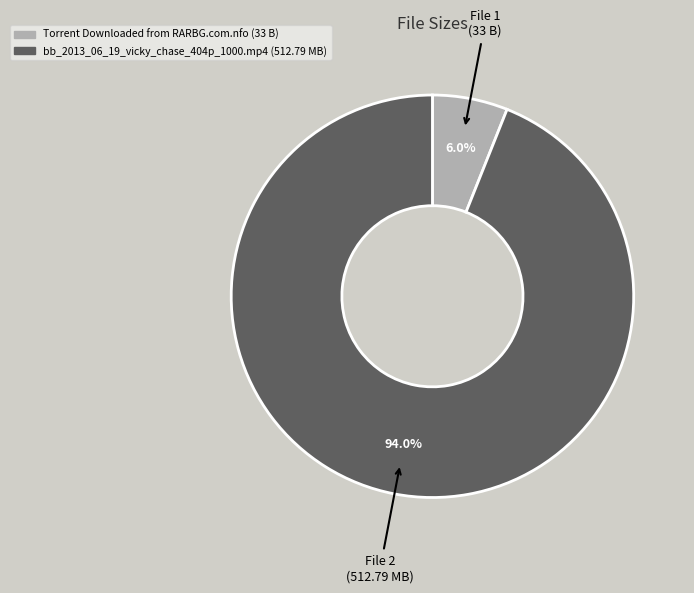

How many slices are in this pie chart?

2